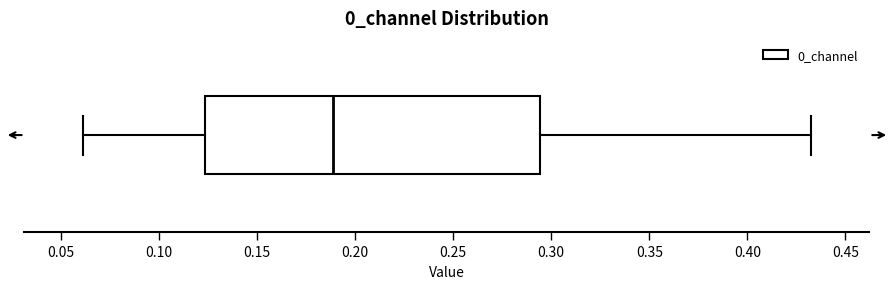

Transcribe this box plot: give where the median line is, the range the box spans, and where the two whiskers end, as read against the x-axis. The values are not printed on the chart, so give them approximately, as read against the axis.

median 0.190, box 0.125 to 0.295, whiskers 0.060 to 0.430